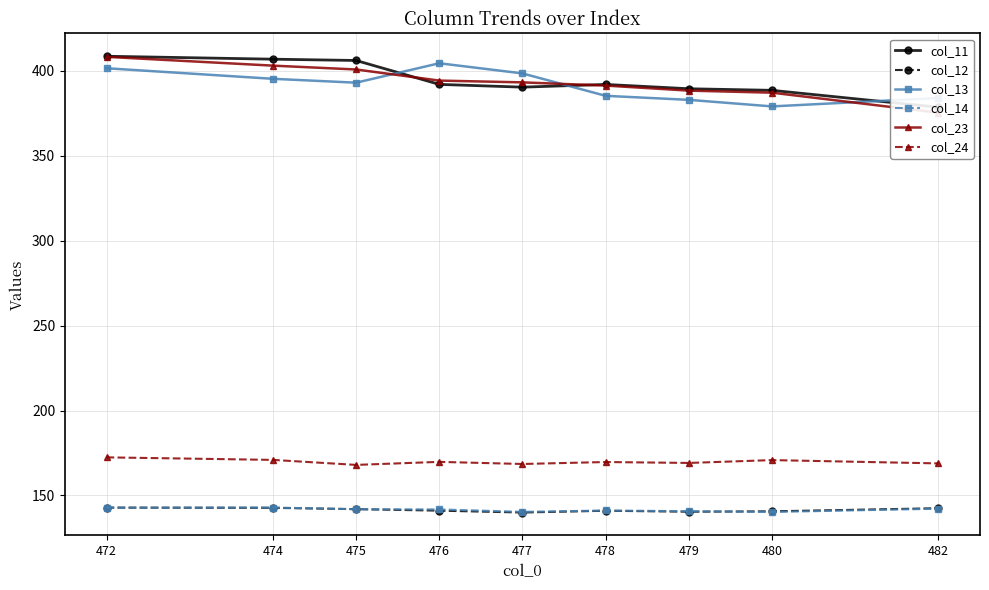

Where does the col_24 series first go above 169?

472